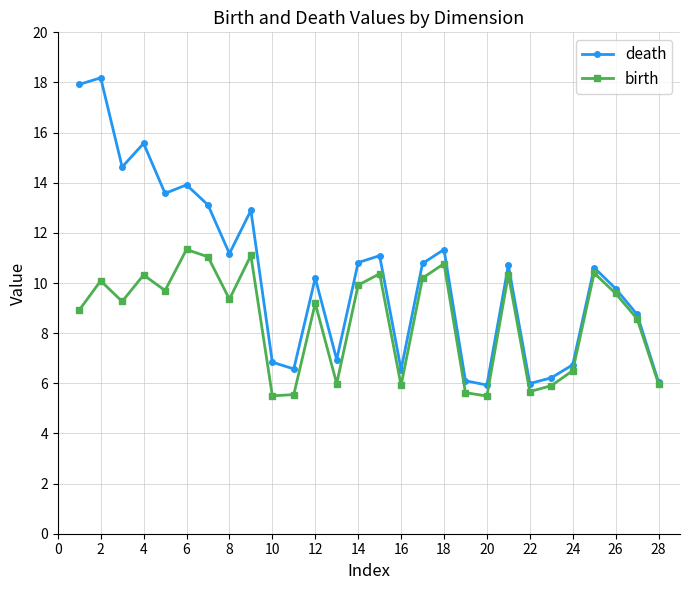

Which series has the largest total across all categories?

death